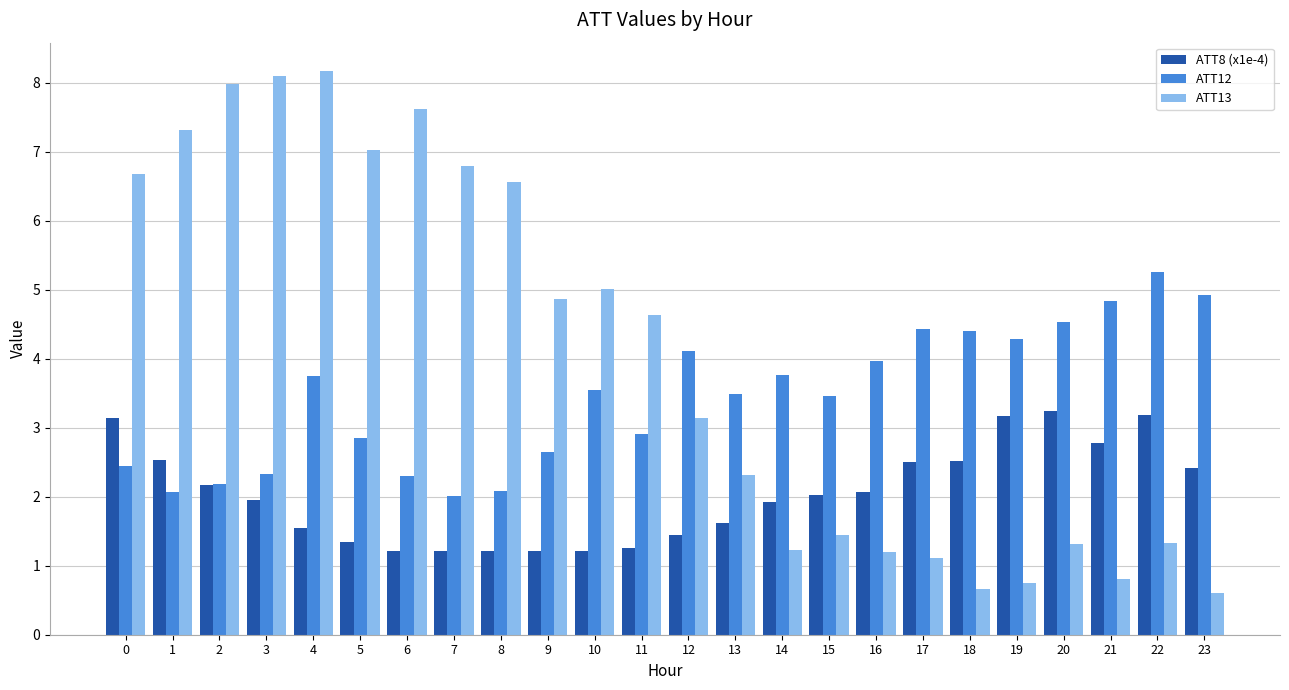

Rank the series by their maximum value, from highest to lowest.

ATT13, ATT12, ATT8 (x1e-4)